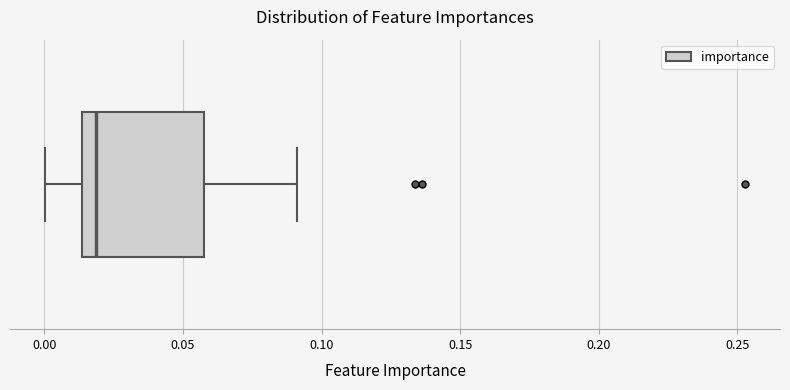

Transcribe this box plot: give where the median line is, the range the box spans, and where the two whiskers end, as read against the x-axis. The values are not printed on the chart, so give them approximately, as read against the axis.

median 0.020, box 0.015 to 0.060, whiskers 0.000 to 0.090